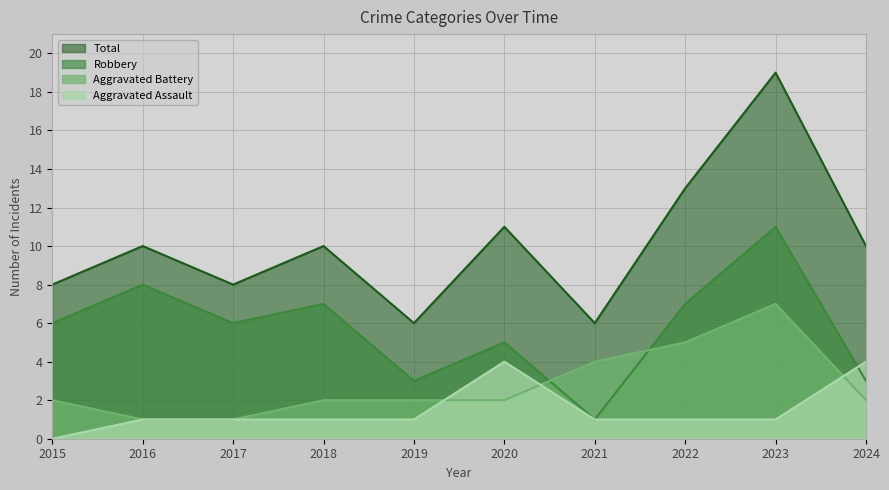

Which series has the widest spread of values?

Total